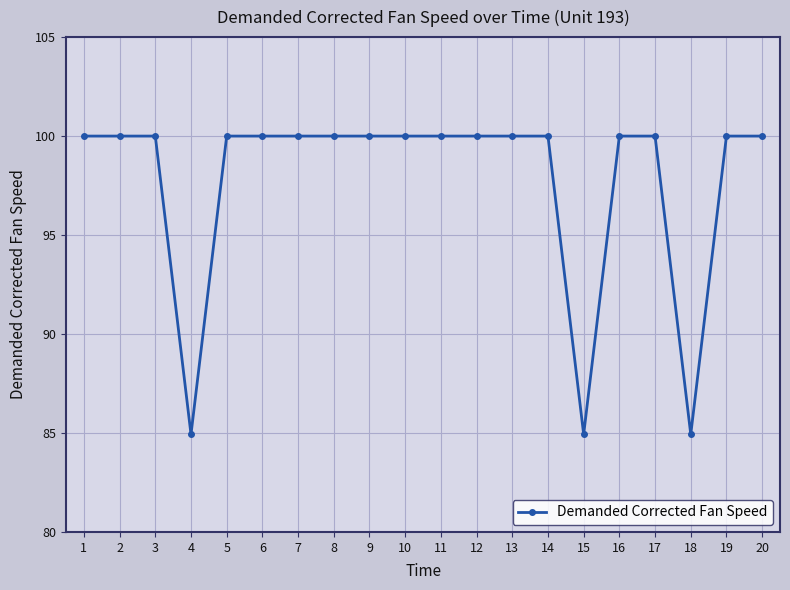

The chart shows a value of 100.0 at 8. True or false?

True